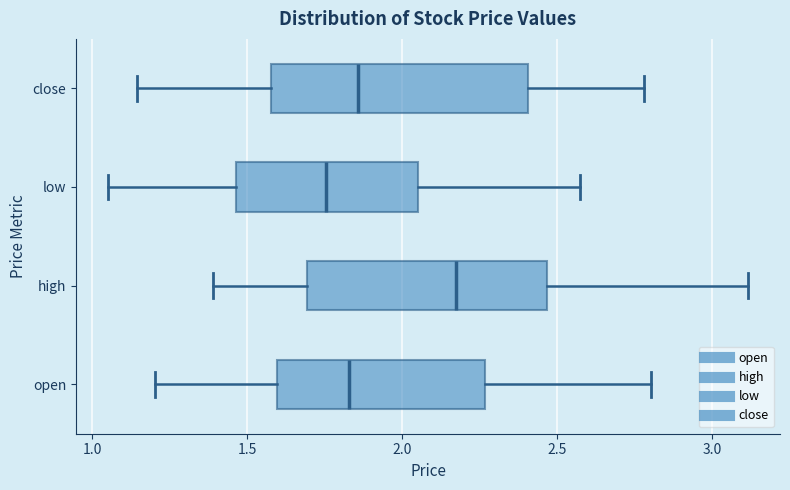

Comparing the boxes themselves (not the whiskers), which one is the widest?

close